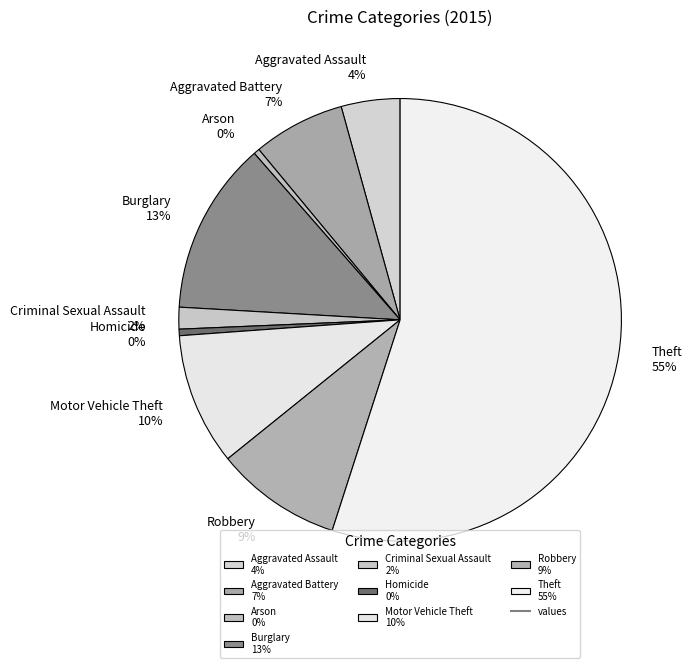

How many segments does this pie chart have?

9